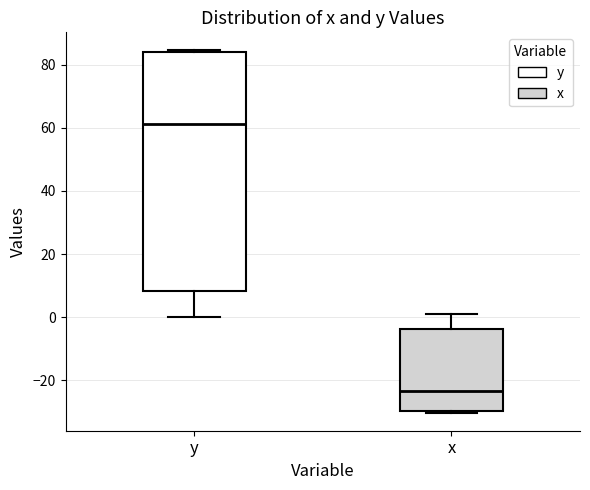

Where does the median line of the box for y sit on the y-axis? The values are not printed on the chart, so give them approximately, as read against the axis.

62